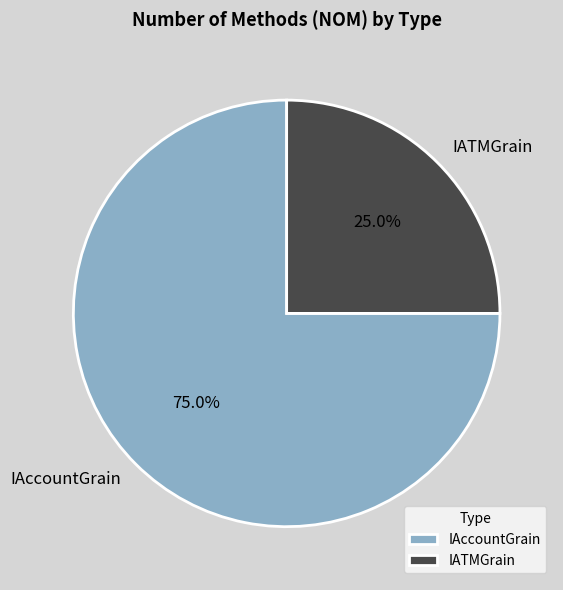

What percentage do IATMGrain and IAccountGrain together represent?

100.0%